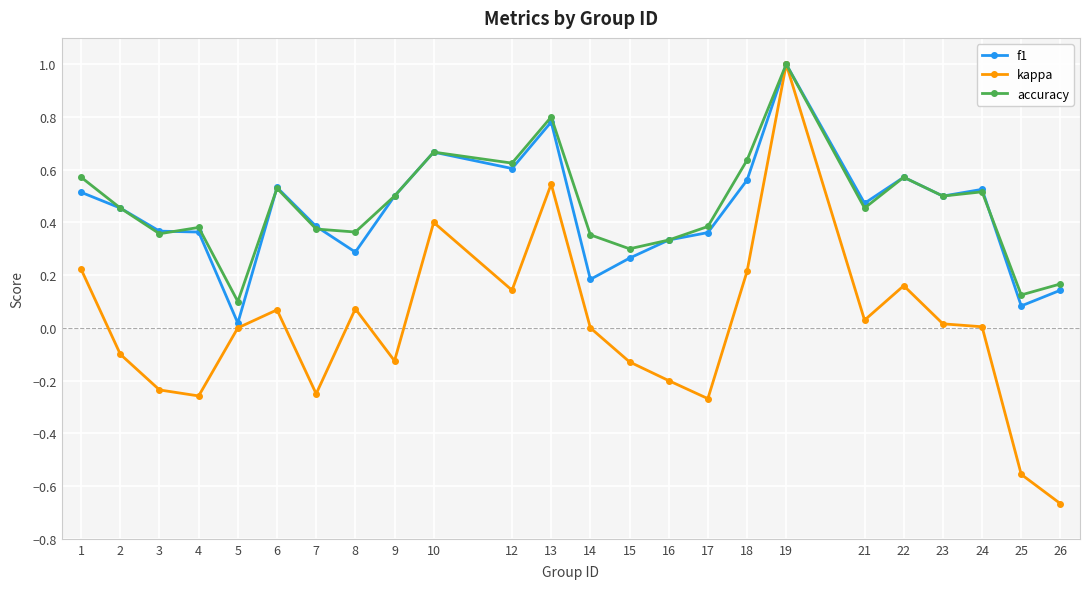

Which series has the largest range (max minus min)?

kappa